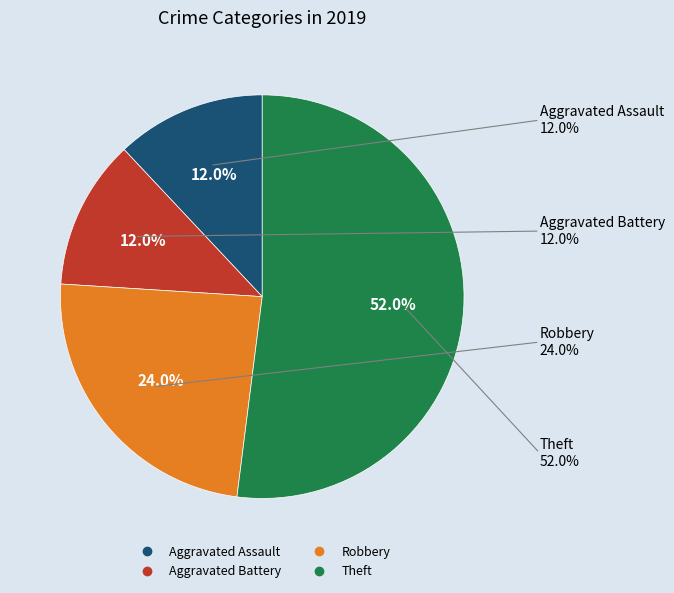

Combined, do Aggravated Assault and Robbery account for over 50%?

No